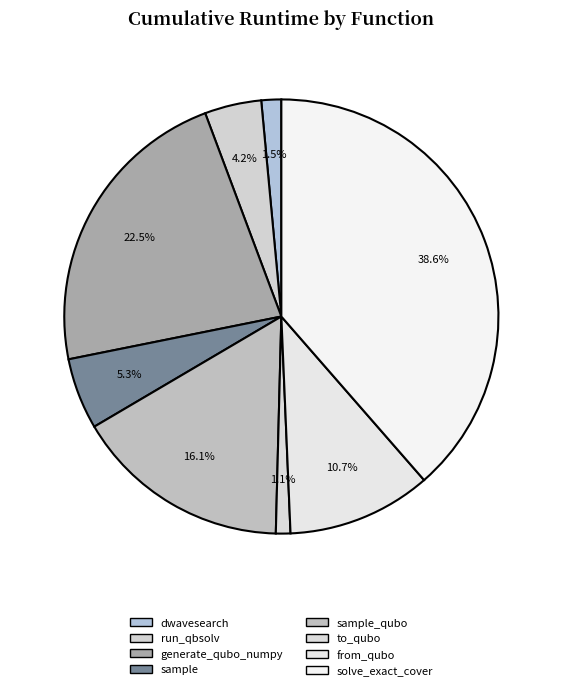

How many segments does this pie chart have?

8